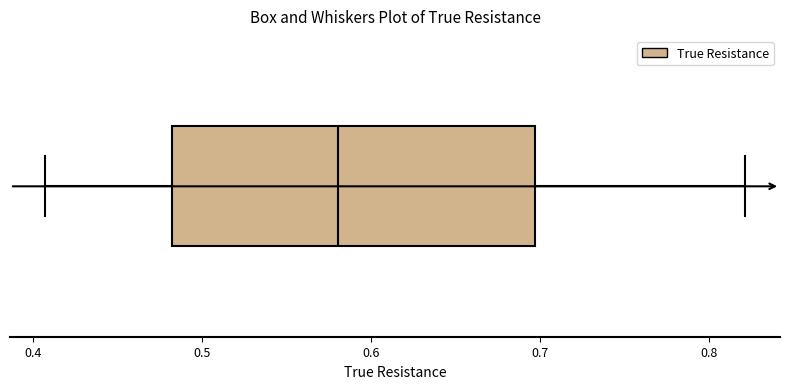

Transcribe this box plot: give where the median line is, the range the box spans, and where the two whiskers end, as read against the x-axis. The values are not printed on the chart, so give them approximately, as read against the axis.

median 0.58, box 0.48 to 0.70, whiskers 0.41 to 0.82